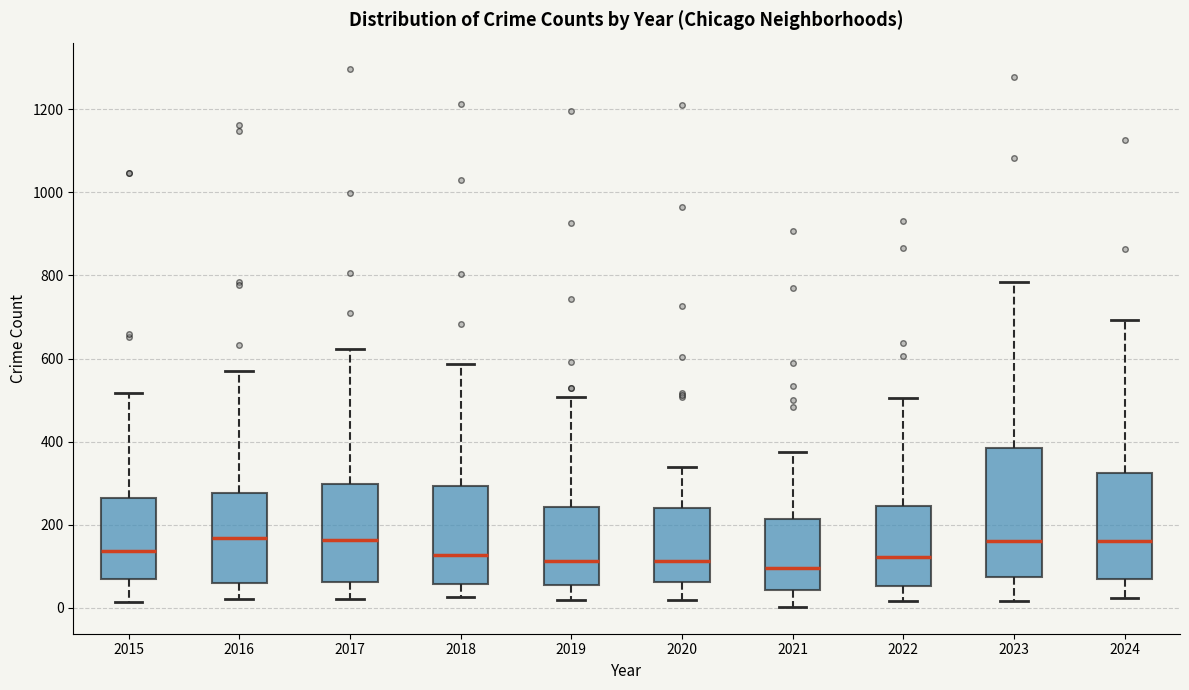

Reading left to right, transcribe this box plot: for each box, give where its median line is, the range the box spans, and where its two whiskers end, as read against the y-axis. The values are not printed on the chart, so give them approximately, as read against the axis.

2015: median 140, box 60 to 260, whiskers 20 to 520
2016: median 160, box 60 to 280, whiskers 20 to 580
2017: median 160, box 60 to 300, whiskers 20 to 620
2018: median 120, box 60 to 300, whiskers 20 to 580
2019: median 120, box 60 to 240, whiskers 20 to 500
2020: median 120, box 60 to 240, whiskers 20 to 340
2021: median 100, box 40 to 220, whiskers 0 to 380
2022: median 120, box 60 to 240, whiskers 20 to 500
2023: median 160, box 80 to 380, whiskers 20 to 780
2024: median 160, box 60 to 320, whiskers 20 to 700